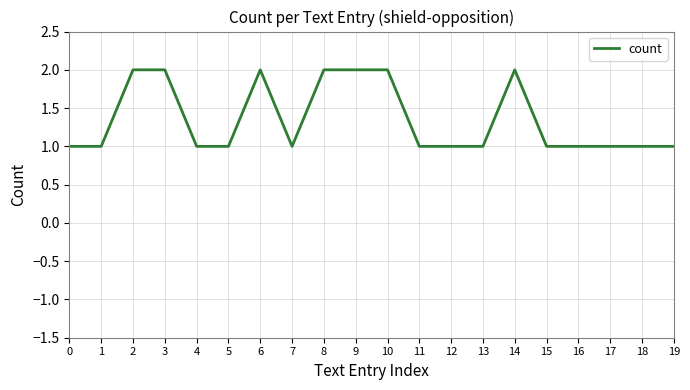

What is the change in value from 4 to 6?

+1